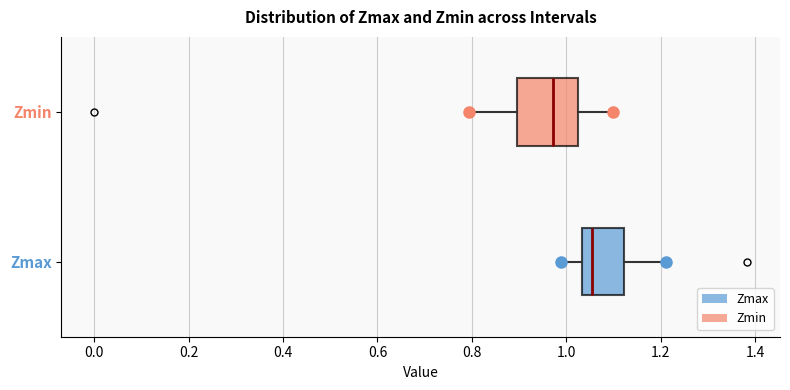

Comparing the boxes themselves (not the whiskers), which one is the widest?

Zmin